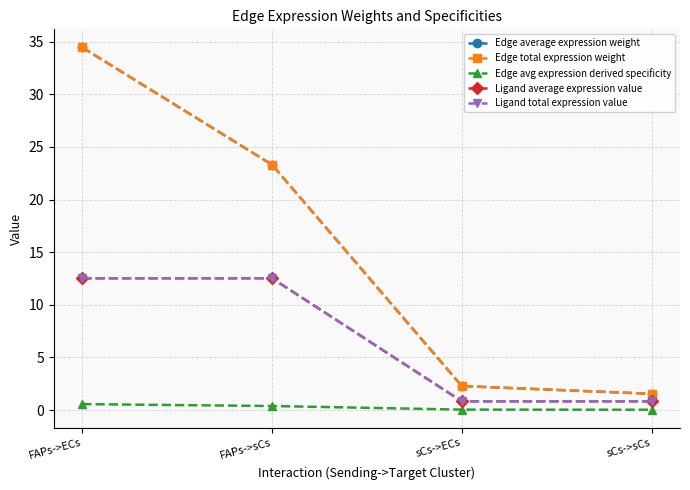

Is this an area chart (filled region under the line)?

No